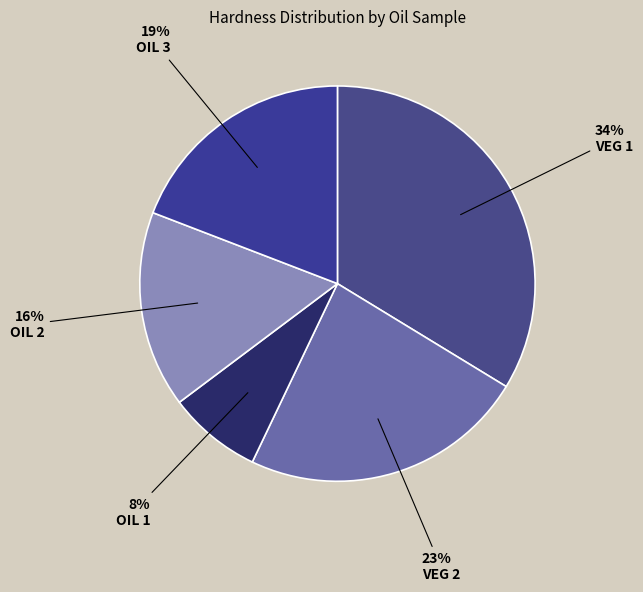

Which slice is the largest?

VEG 1